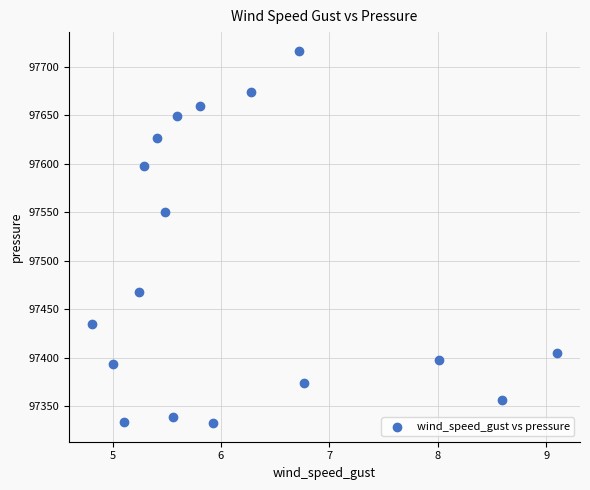

What is the range of X values (max minus min)?

4.3